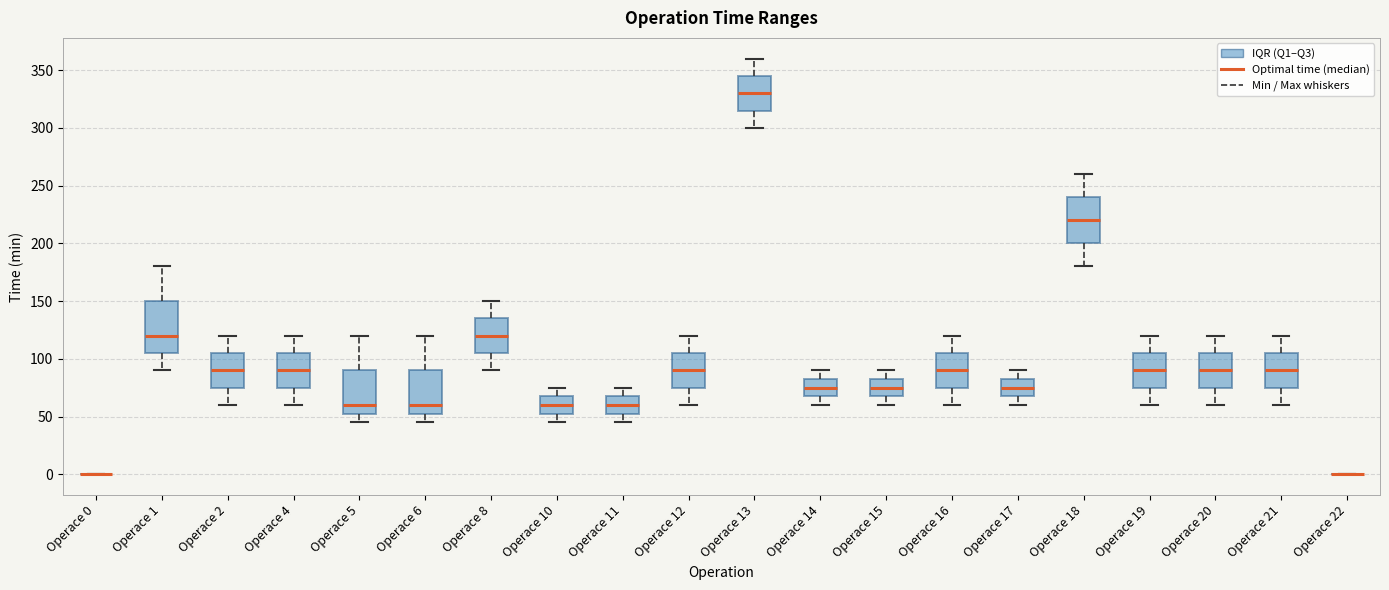

Comparing the boxes themselves (not the whiskers), which one is the tallest?

Operace 1